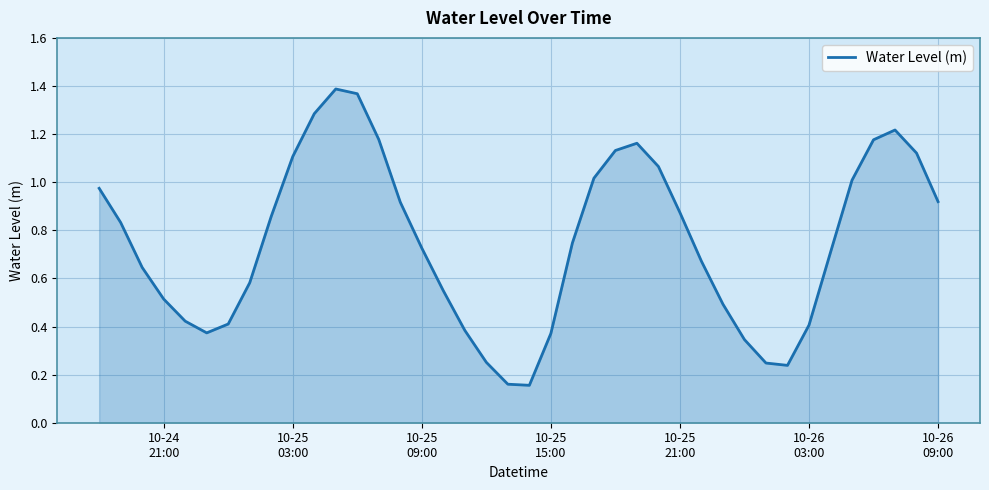

Does the chart display data point markers on the line(s)?

No